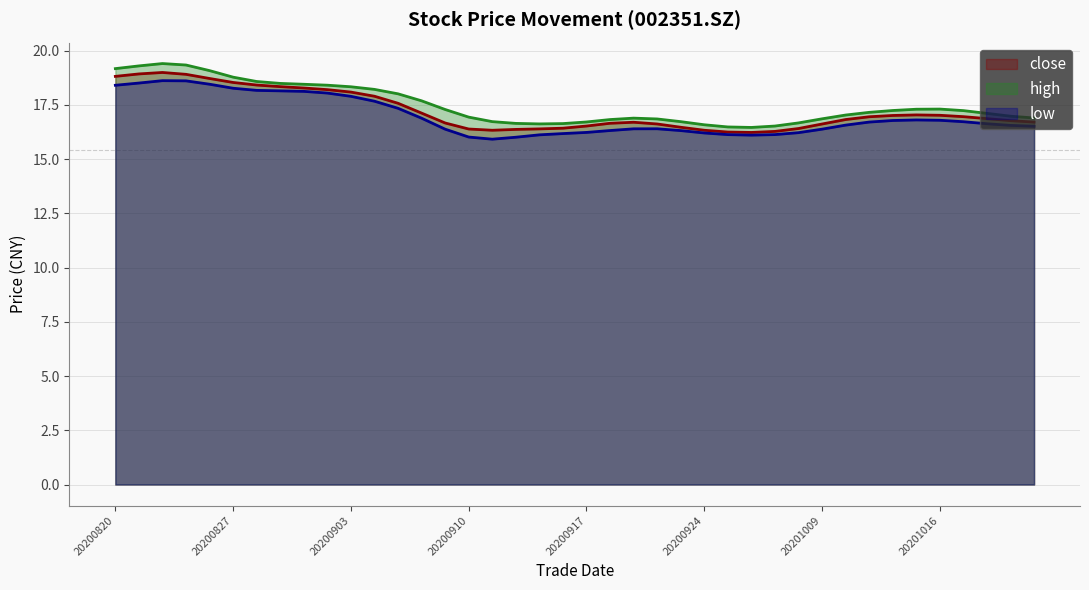

What is the difference between the highest and lowest values at 20200917?

0.5